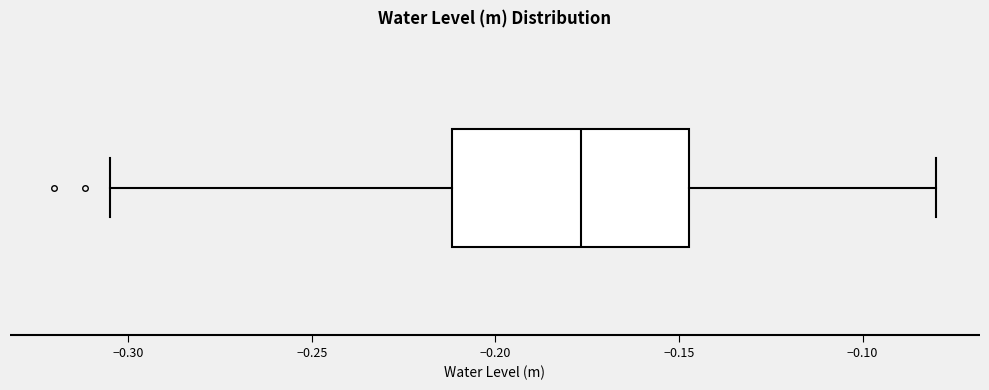

Where is the right edge of the box on the x-axis? The values are not printed on the chart, so give them approximately, as read against the axis.

-0.145